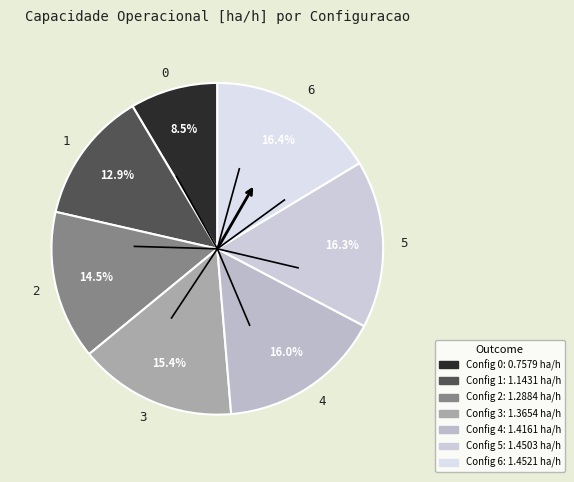

How much of the chart is everything except 6?

83.6%